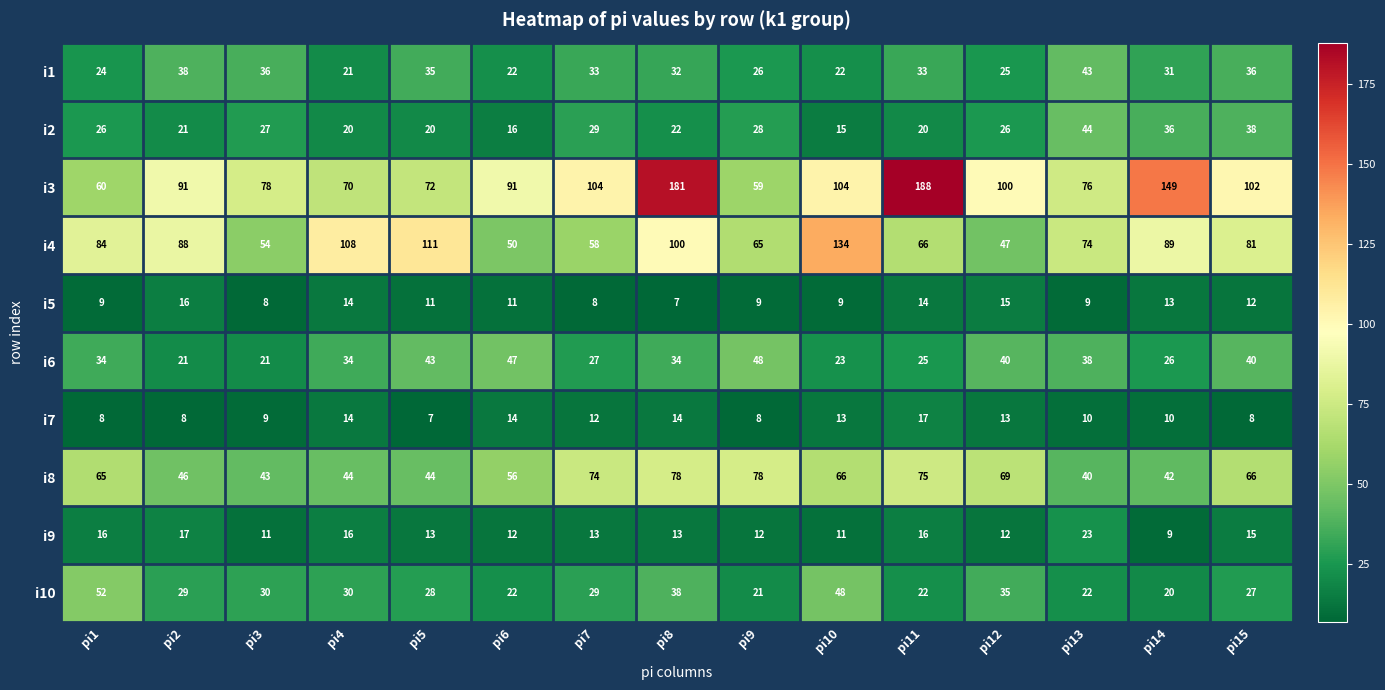

Rank the series by their maximum value, from lowest to highest.

i5, i7, i9, i1, i2, i6, i10, i8, i4, i3